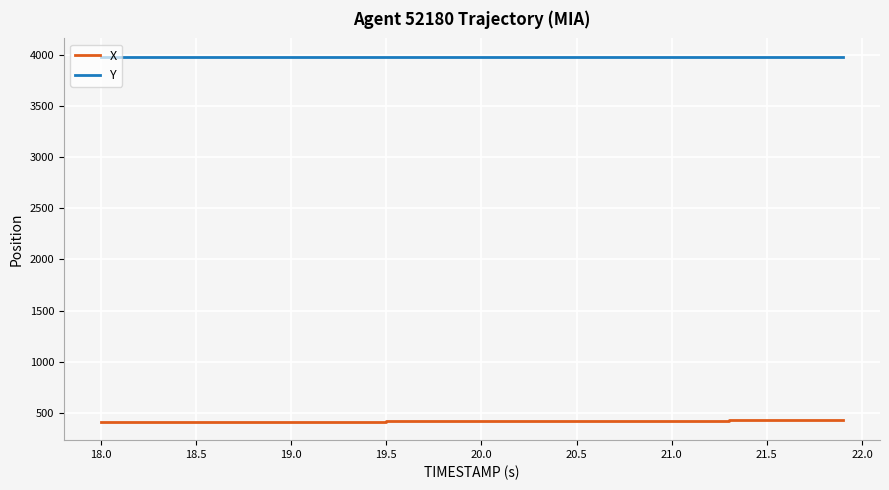

What is the lowest value of the X series?

409.0